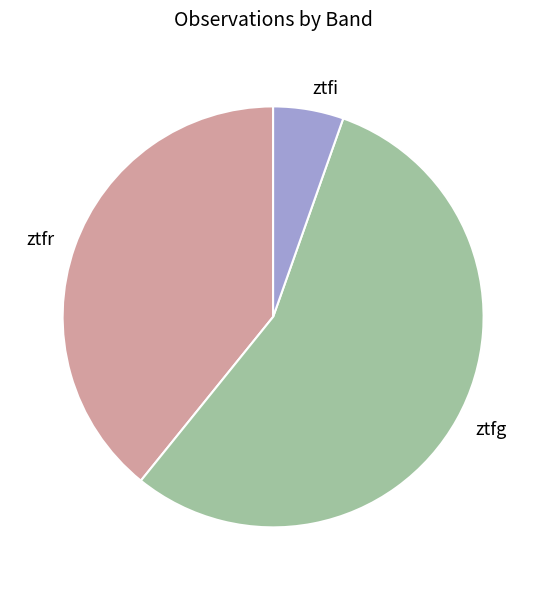

How many segments does this pie chart have?

3